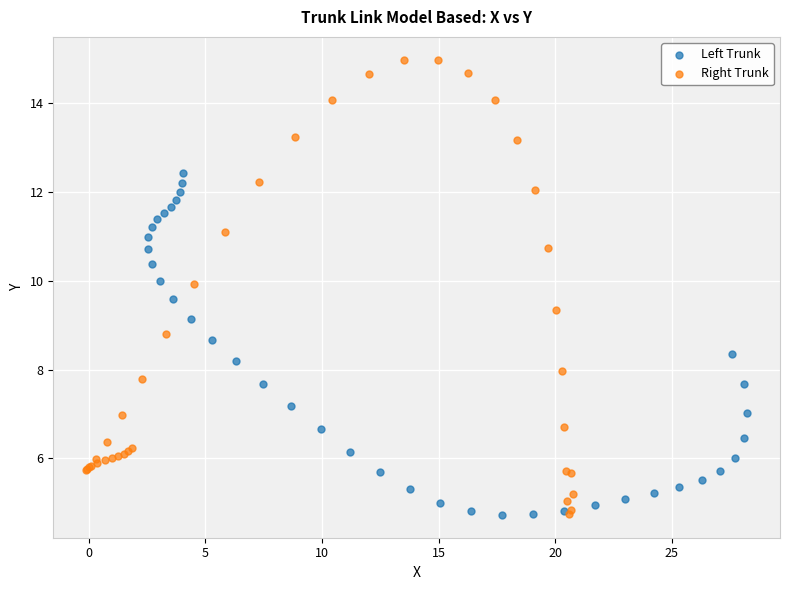

Which series has the largest Y range (max minus min)?

Right Trunk